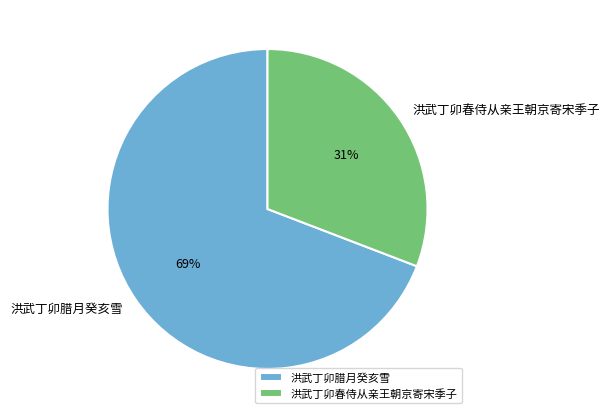

Approximately how many times larger is the value at 洪武丁卯腊月癸亥雪 compared to 洪武丁卯春侍从亲王朝京寄宋季子?

2.2